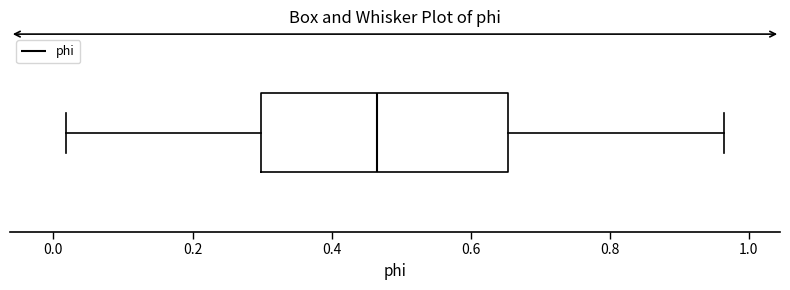

Transcribe this box plot: give where the median line is, the range the box spans, and where the two whiskers end, as read against the x-axis. The values are not printed on the chart, so give them approximately, as read against the axis.

median 0.46, box 0.30 to 0.66, whiskers 0.02 to 0.96